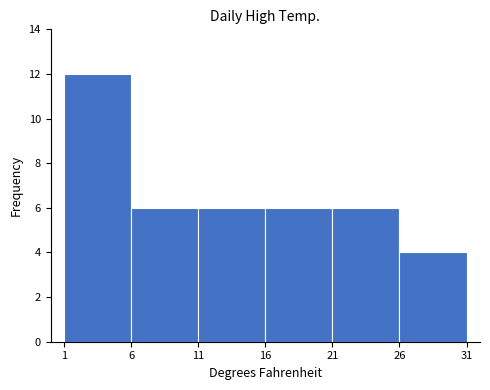

Over which range of the x-axis is the bar tallest?

1 to 6